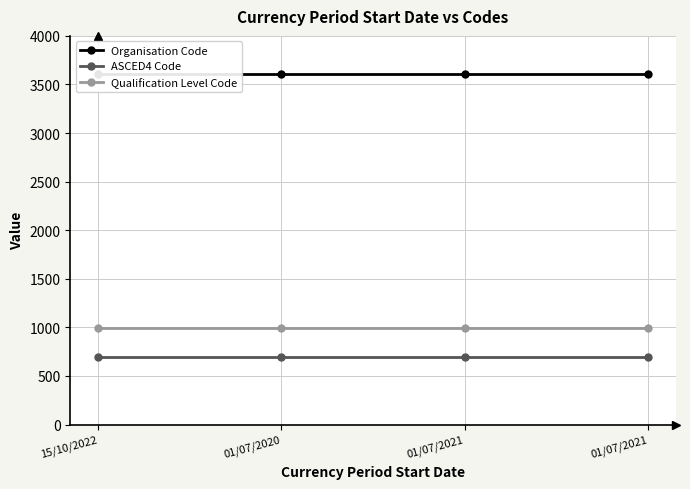

Is it true that ASCED4 Code equals 699 at 15/10/2022?

True